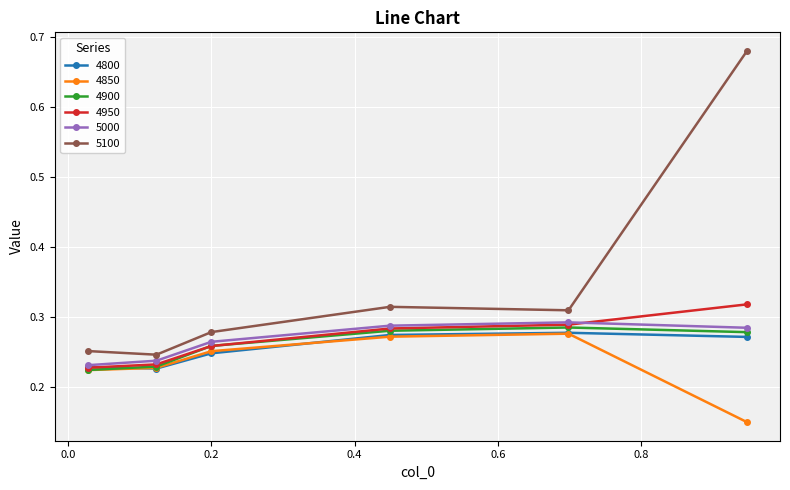

Which series has the largest range (max minus min)?

5100